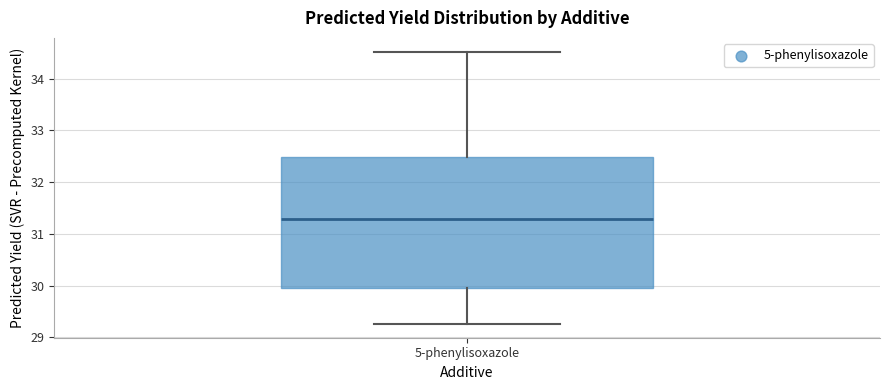

Read this box plot against the y-axis: the position of the median line, the range covered by the box, and the ends of both whiskers. The values are not printed on the chart, so give them approximately, as read against the axis.

median 31.3, box 30.0 to 32.5, whiskers 29.3 to 34.5